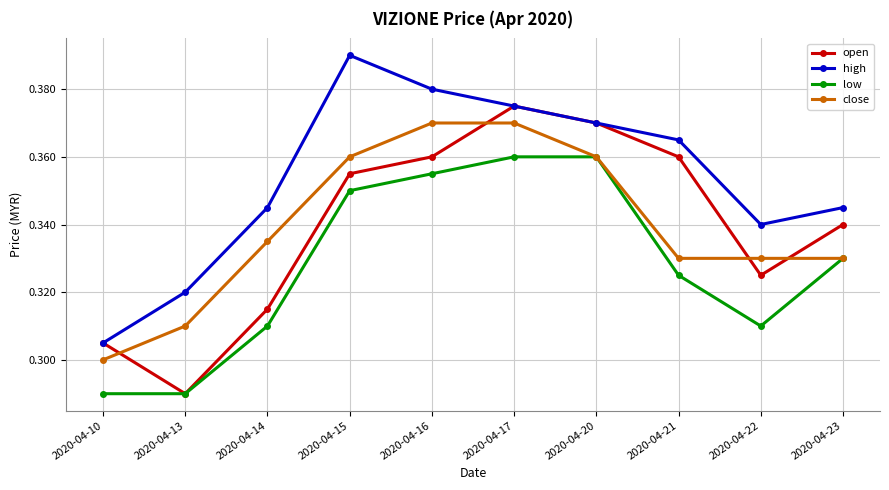

The value of high at 2020-04-13 is 0.3. True or false?

True